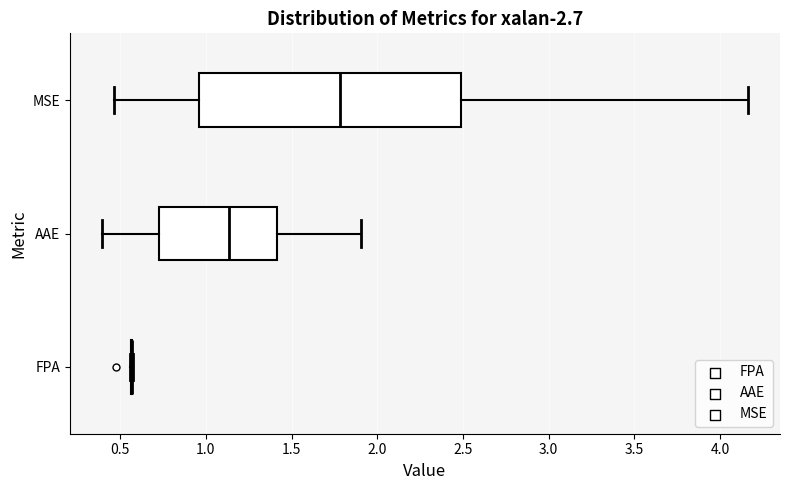

Where does the right whisker of the box for MSE end on the x-axis? The values are not printed on the chart, so give them approximately, as read against the axis.

4.15